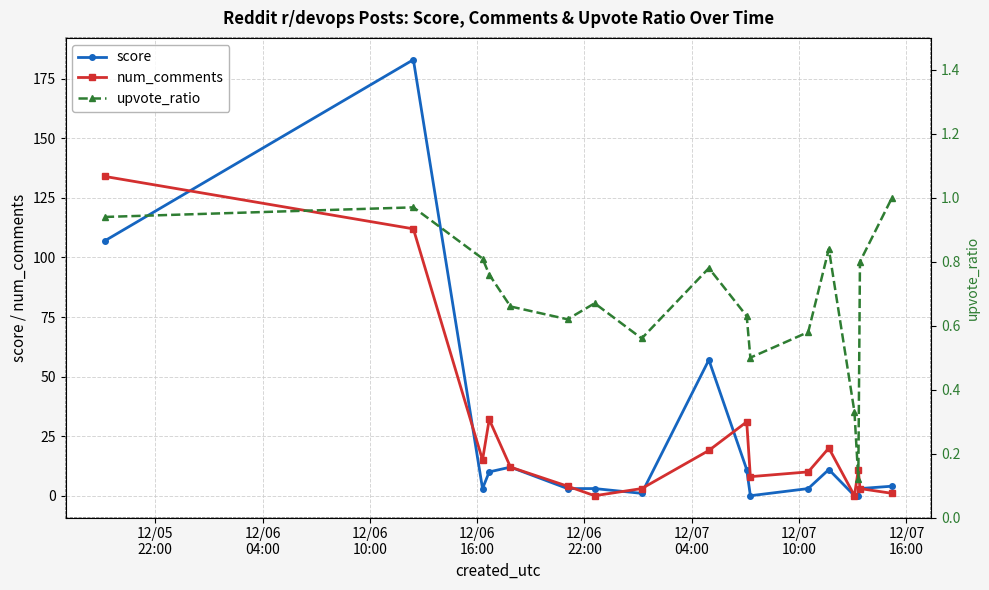

Reading right to left, transcribe all the data shown in this chart.

score: 4.0	3.0	0.0	0.0	11.0	3.0	0.0	11.0	57.0	1.0	3.0	3.0	12.0	10.0	3.0	183.0	107.0
num_comments: 1.0	3.0	11.0	0.0	20.0	10.0	8.0	31.0	19.0	3.0	0.0	4.0	12.0	32.0	15.0	112.0	134.0
upvote_ratio: 1.0	0.8	0.1	0.3	0.8	0.6	0.5	0.6	0.8	0.6	0.7	0.6	0.7	0.8	0.8	1.0	0.9